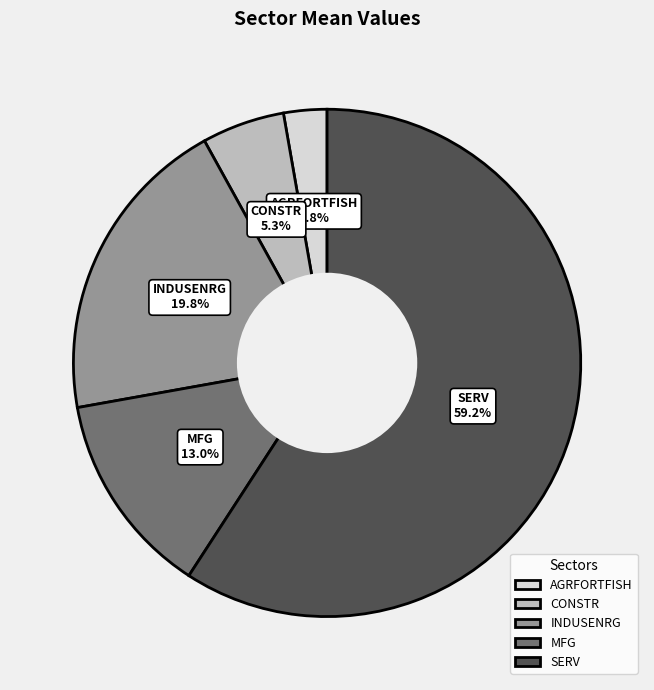

Is SERV the majority of the pie?

Yes